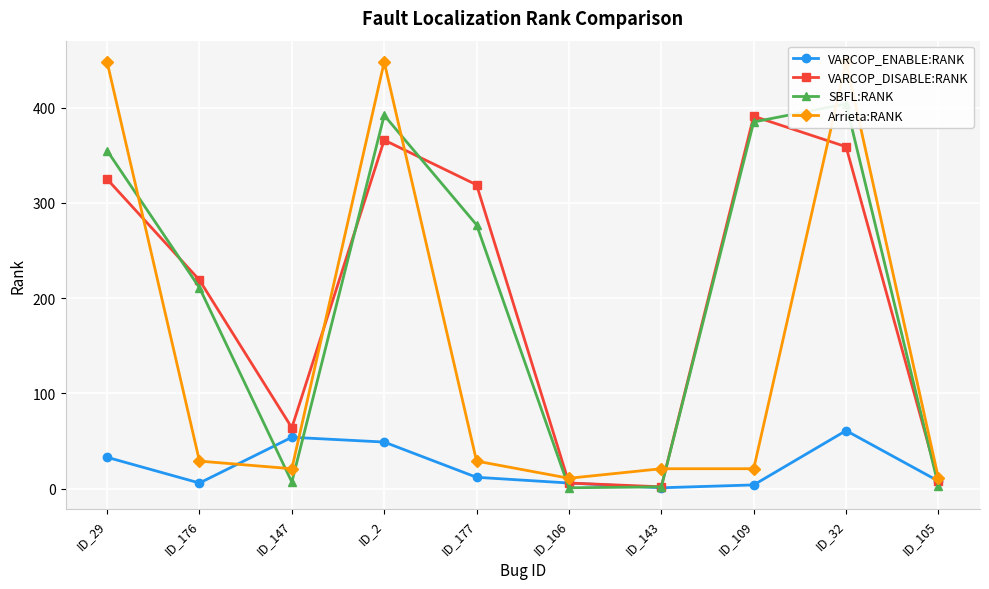

Rank the categories by VARCOP_ENABLE:RANK value from lowest to highest.

ID_143, ID_109, ID_176, ID_106, ID_105, ID_177, ID_29, ID_2, ID_147, ID_32